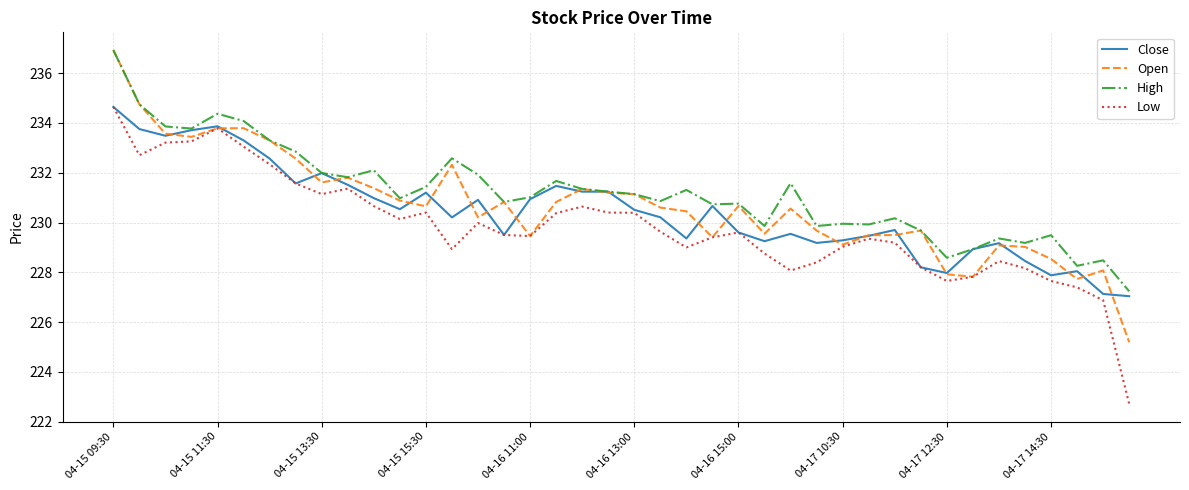

Which series has the widest spread of values?

Low